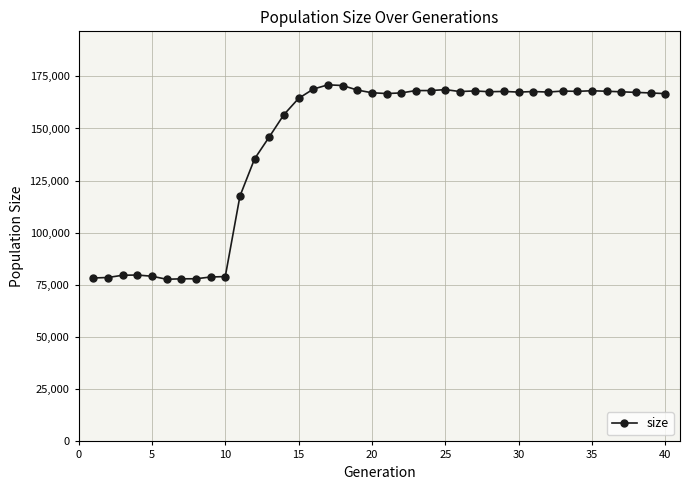

What is the value of the 21st point from the left?

166757